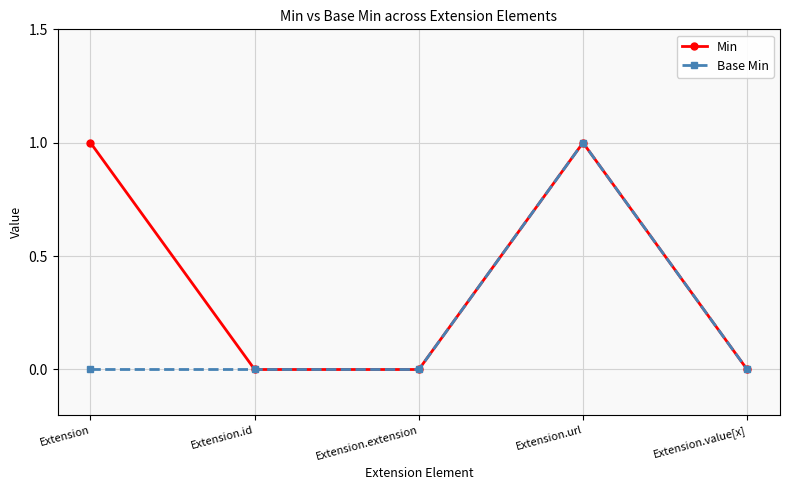

Which series has the largest total across all categories?

Min